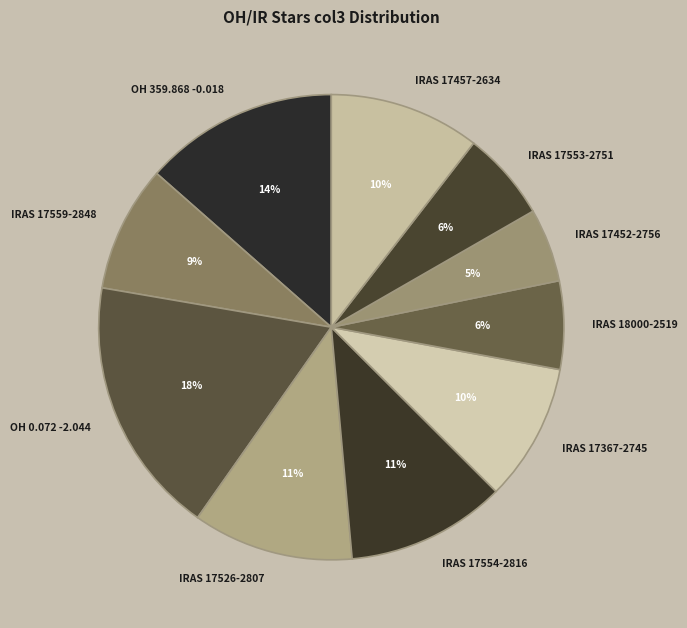

Is it true that OH 0.072 -2.044 is 28% of the pie?

False